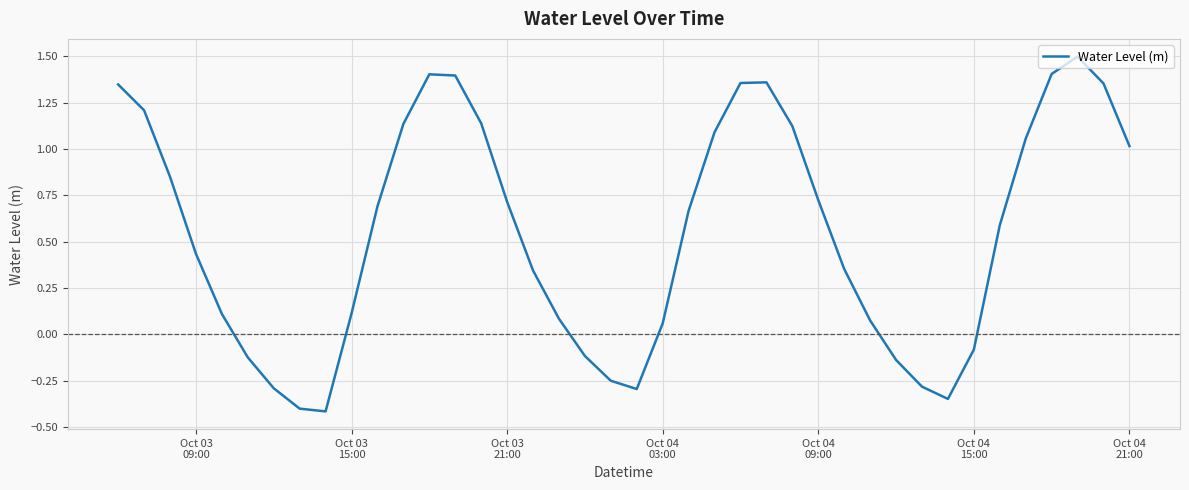

Is this an area chart (filled region under the line)?

No